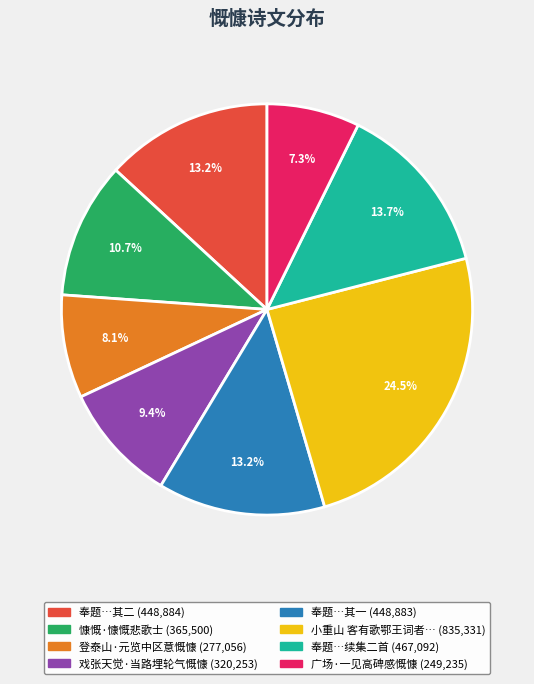

Is there any slice that represents more than half of the pie?

No